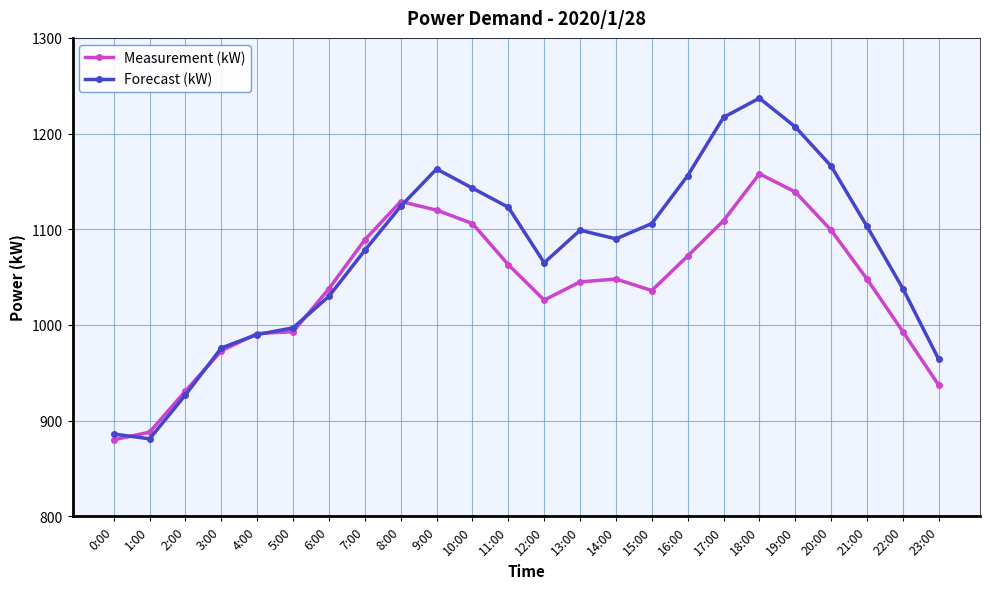

How many lines are shown in the chart?

2